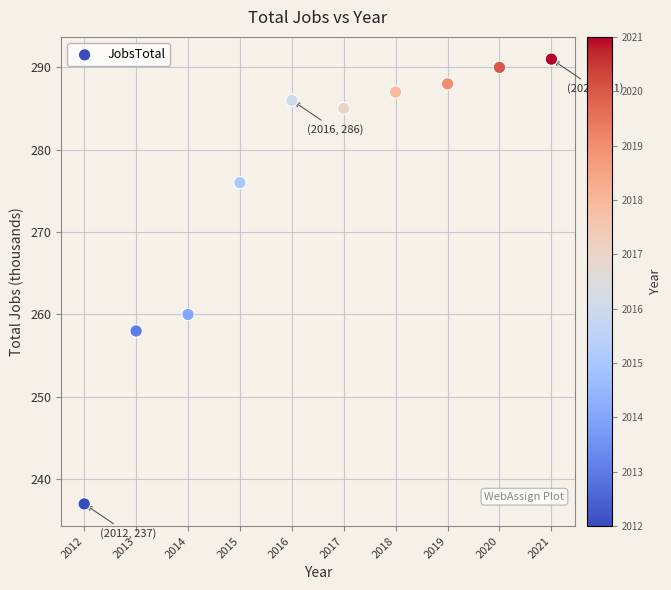

What is the range of Y values (max minus min)?

54